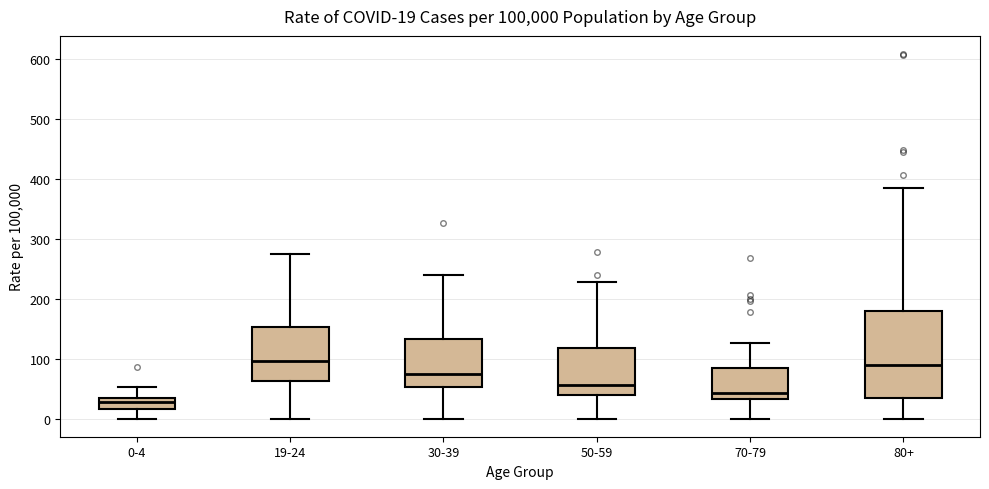

Which box's median line is the lowest?

0-4